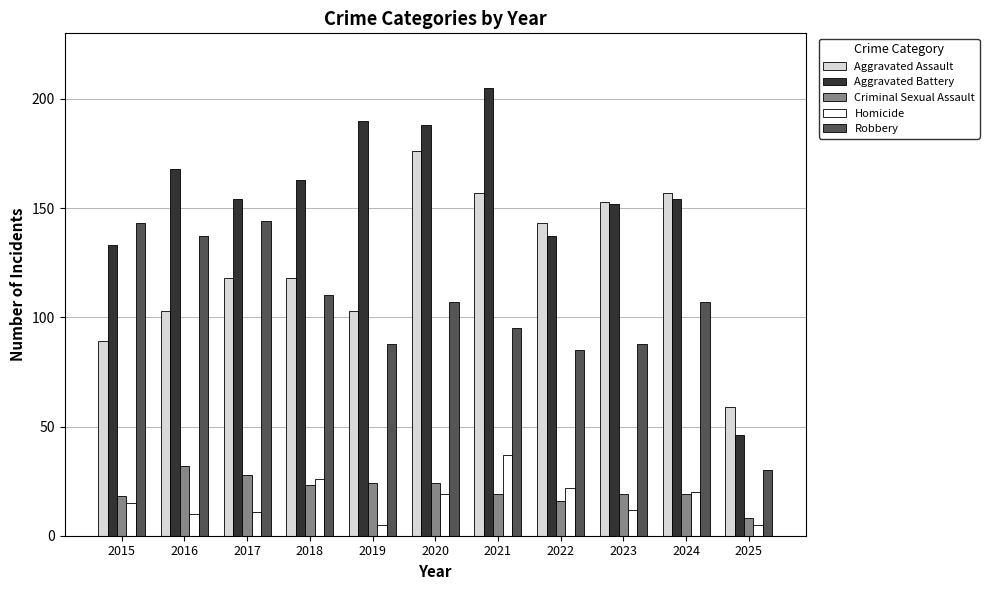

What is the value of the Criminal Sexual Assault bar at the 9th from the left?

19